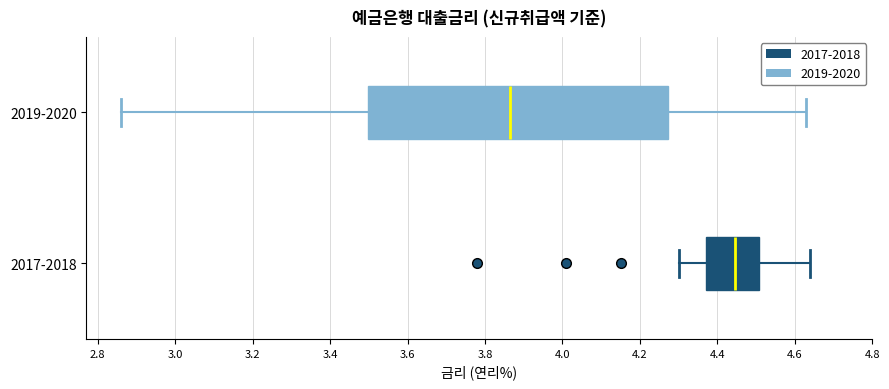

Reading bottom to top, transcribe this box plot: for each box, give where its median line is, the range the box spans, and where its two whiskers end, as read against the x-axis. The values are not printed on the chart, so give them approximately, as read against the axis.

2017-2018: median 4.44, box 4.38 to 4.50, whiskers 4.30 to 4.64
2019-2020: median 3.86, box 3.50 to 4.28, whiskers 2.86 to 4.64